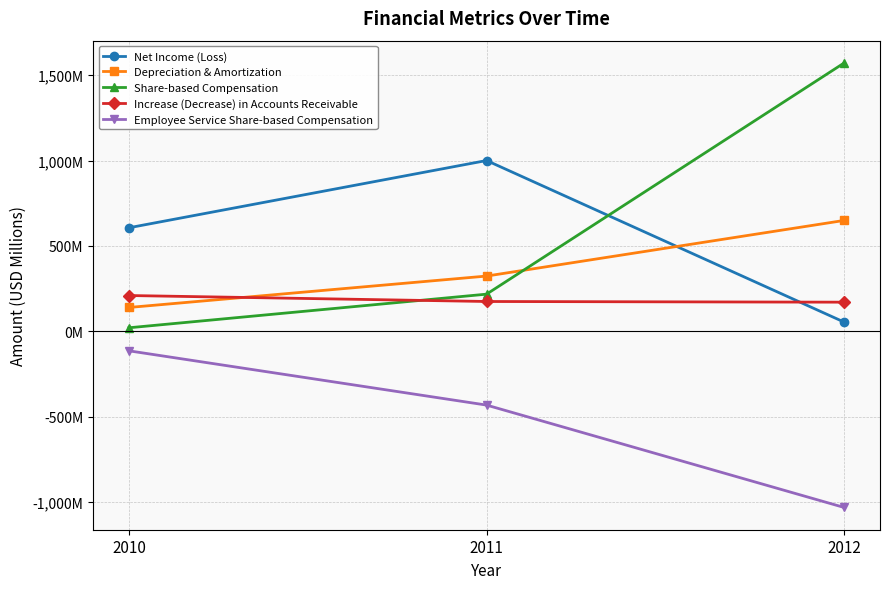

Between 2011 and 2012, which series saw the biggest shift?

Share-based Compensation